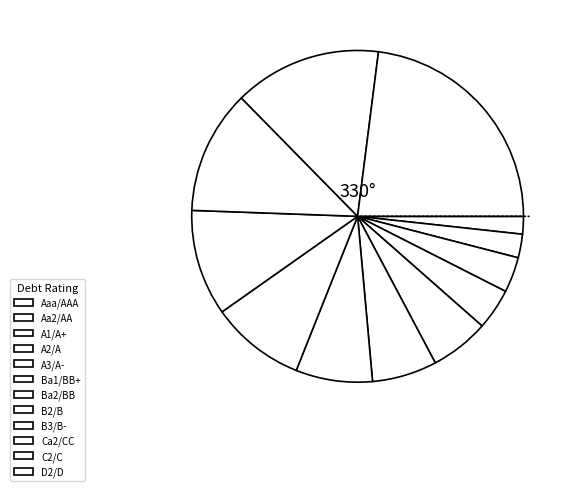

Count the number of slices in the pie.

12